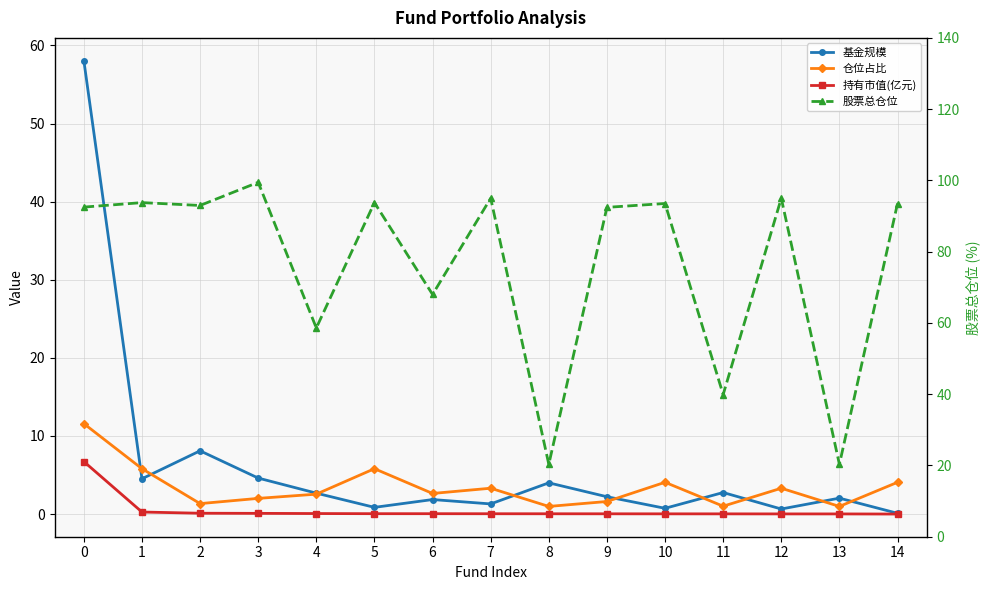

At which category does 仓位占比 reach its first local peak?

5